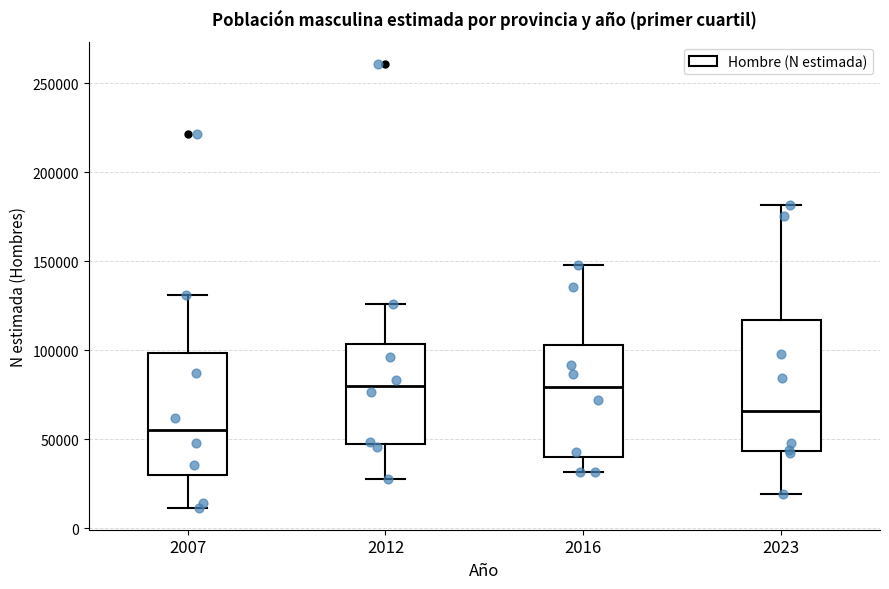

Reading left to right, transcribe this box plot: for each box, give where its median line is, the range the box spans, and where its two whiskers end, as read against the y-axis. The values are not printed on the chart, so give them approximately, as read against the axis.

2007: median 55000, box 30000 to 100000, whiskers 10000 to 130000
2012: median 80000, box 45000 to 105000, whiskers 30000 to 125000
2016: median 80000, box 40000 to 105000, whiskers 30000 to 150000
2023: median 65000, box 45000 to 115000, whiskers 20000 to 180000